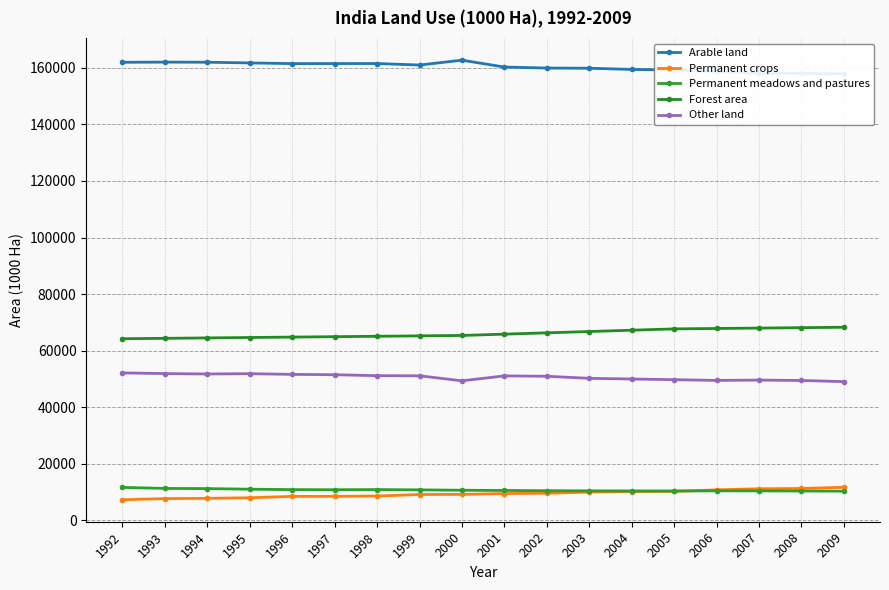

What are all the series names shown in the legend?

Arable land, Permanent crops, Permanent meadows and pastures, Forest area, Other land